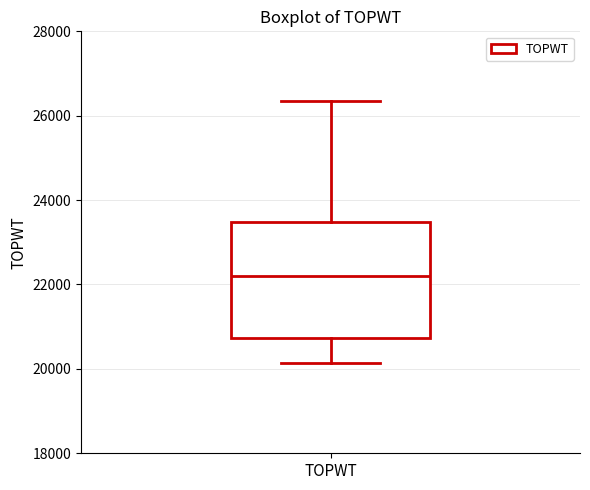

Read this box plot against the y-axis: the position of the median line, the range covered by the box, and the ends of both whiskers. The values are not printed on the chart, so give them approximately, as read against the axis.

median 22200, box 20800 to 23400, whiskers 20200 to 26400